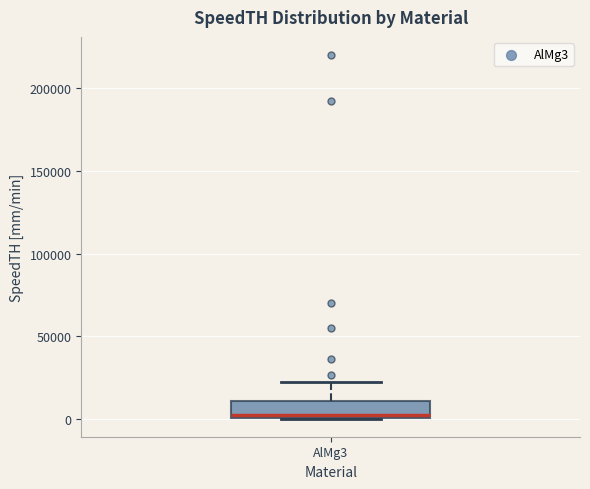

Where does the upper whisker of the box for AlMg3 end on the y-axis? The values are not printed on the chart, so give them approximately, as read against the axis.

25000